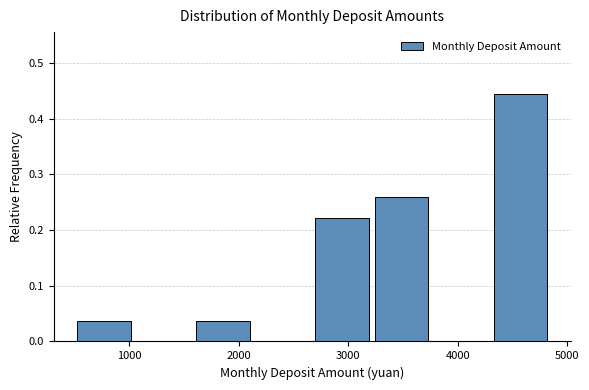

Reading left to right, list every bar in this chart as the range it spans on the x-axis followed by its height. Neither the bar edges nor the heights are printed on the chart, so give them approximately, as read against the axes.

500 to 1100: 0.04
1100 to 1600: 0
1600 to 2200: 0.04
2200 to 2700: 0
2700 to 3200: 0.22
3200 to 3800: 0.26
3800 to 4300: 0
4300 to 4900: 0.44